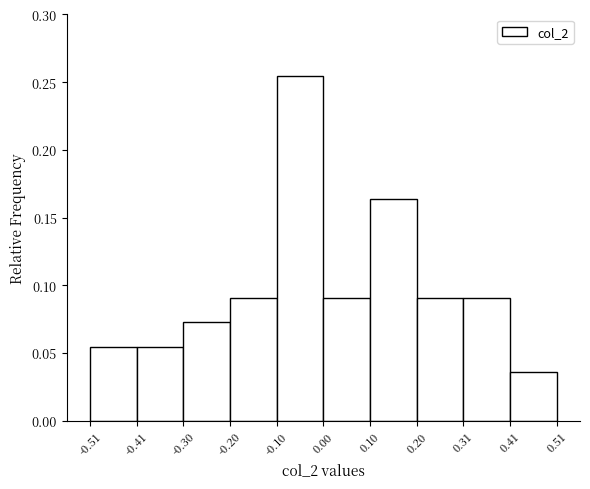

Reading left to right, list every bar in this chart as the range it spans on the x-axis followed by its height. The values are not printed on the chart, so give them approximately, as read against the axis.

-0.51 to -0.41: 0.055
-0.41 to -0.30: 0.055
-0.30 to -0.20: 0.075
-0.20 to -0.10: 0.090
-0.10 to 0.00: 0.255
0.00 to 0.10: 0.090
0.10 to 0.20: 0.165
0.20 to 0.31: 0.090
0.31 to 0.41: 0.090
0.41 to 0.51: 0.035